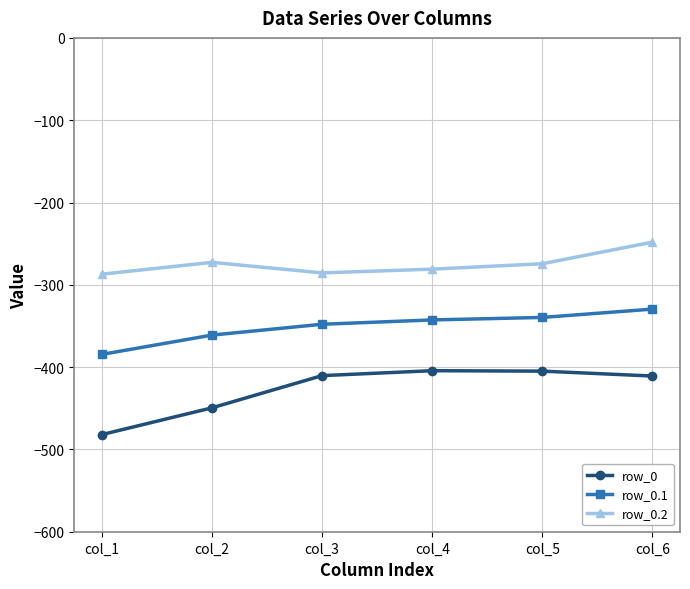

The row_0 series shows -223.5 at col_1. True or false?

False